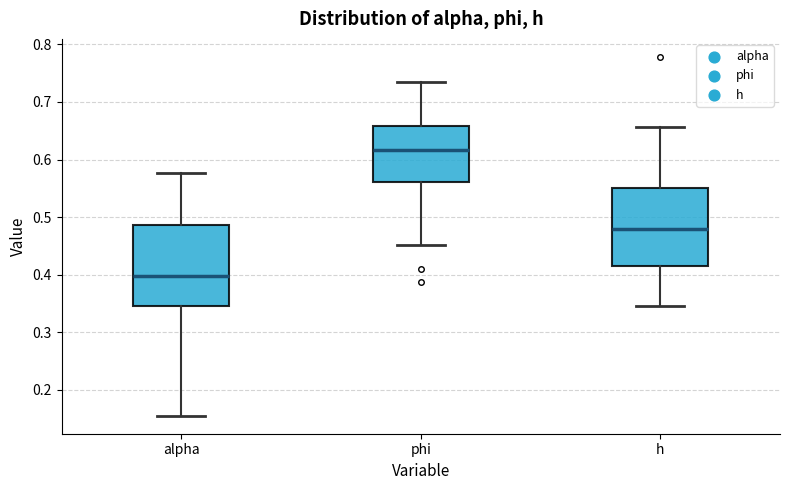

Reading left to right, read every box against the y-axis: the position of its median line, the range the box covers, and the ends of its whiskers. The values are not printed on the chart, so give them approximately, as read against the axis.

alpha: median 0.40, box 0.35 to 0.49, whiskers 0.15 to 0.58
phi: median 0.62, box 0.56 to 0.66, whiskers 0.45 to 0.73
h: median 0.48, box 0.42 to 0.55, whiskers 0.35 to 0.66